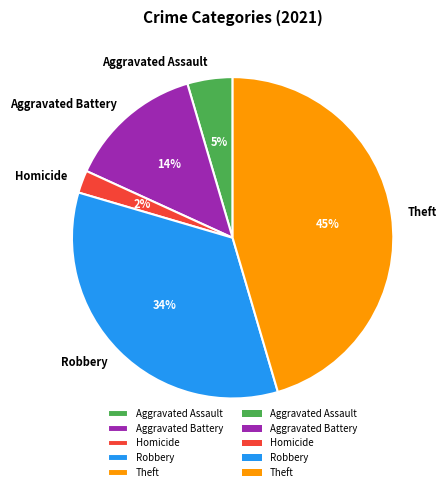

To the nearest percent, what is the difference between the Robbery and Theft slice percentages?

11%